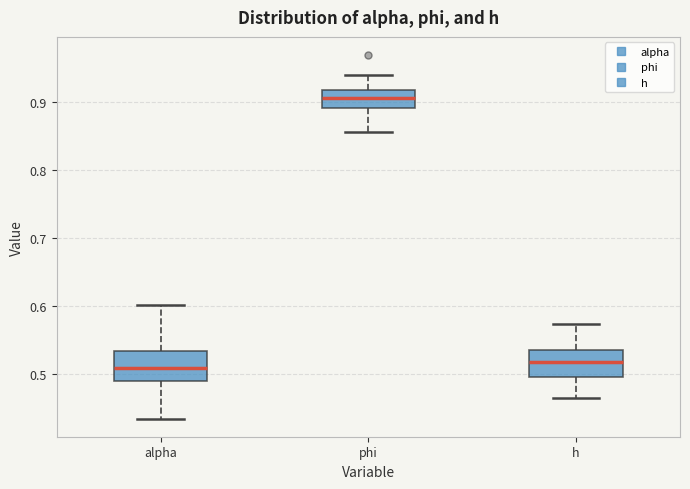

Where does the lower whisker of the box for h end on the y-axis? The values are not printed on the chart, so give them approximately, as read against the axis.

0.46